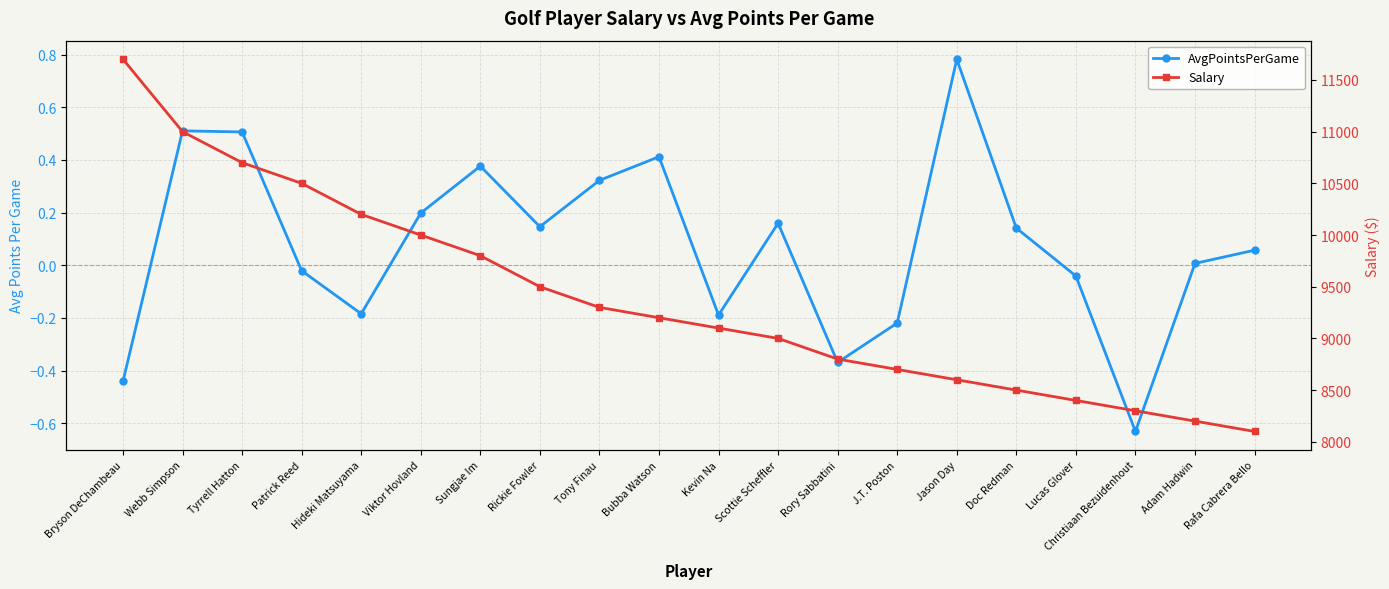

True or false: AvgPointsPerGame has more than 1 interior local peaks.

True